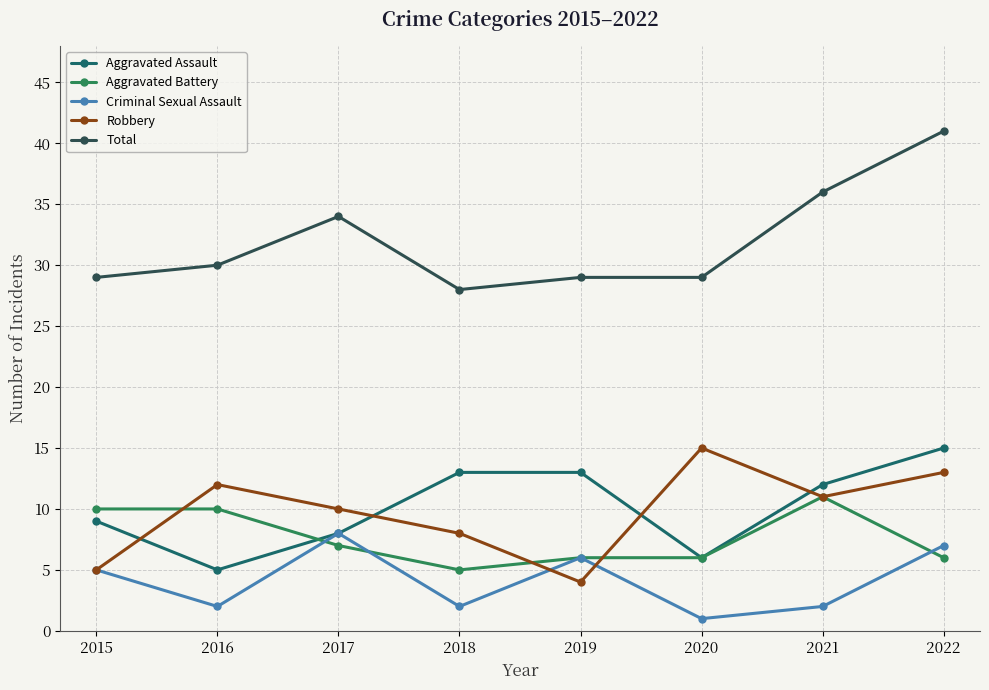

Reading right to left, list all the values displayed in this chart.

Aggravated Assault: 15	12	6	13	13	8	5	9
Aggravated Battery: 6	11	6	6	5	7	10	10
Criminal Sexual Assault: 7	2	1	6	2	8	2	5
Robbery: 13	11	15	4	8	10	12	5
Total: 41	36	29	29	28	34	30	29